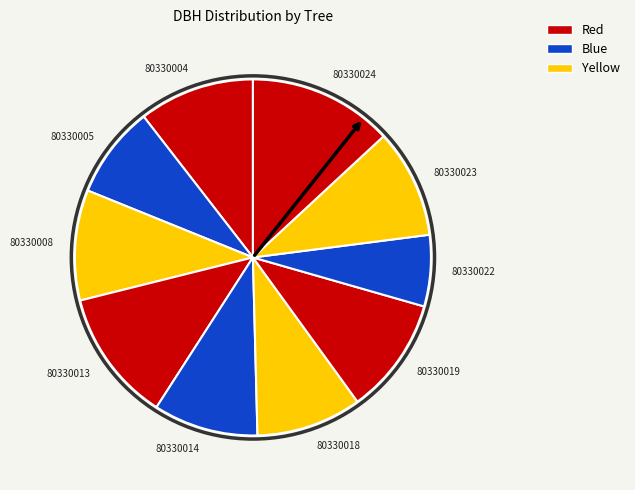

What is the ratio of the value at 80330024 to the value at 80330023?

1.3